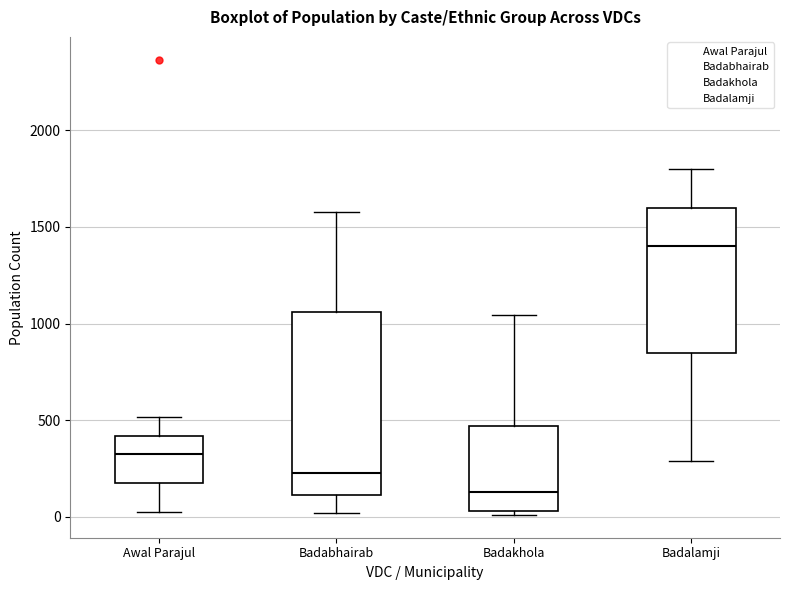

Comparing the boxes themselves (not the whiskers), which one is the tallest?

Badabhairab